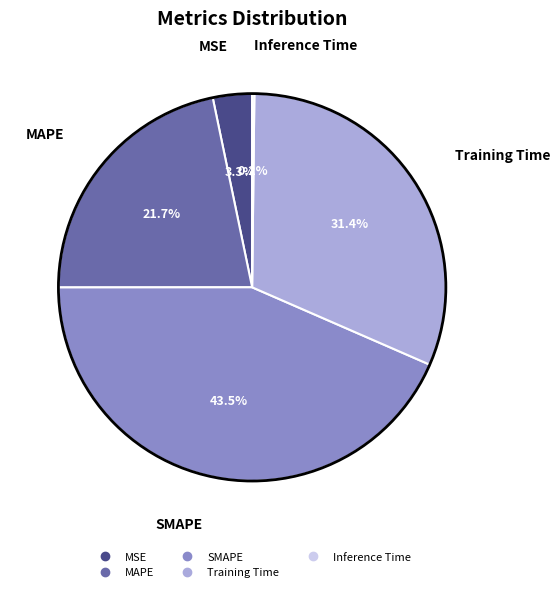

Combined, what portion of the pie is MSE and MAPE?

25.0%